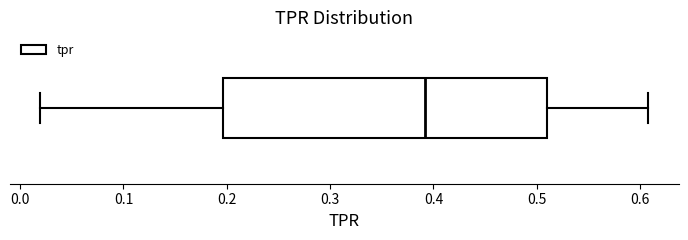

Where does the right whisker of the box end on the x-axis? The values are not printed on the chart, so give them approximately, as read against the axis.

0.61